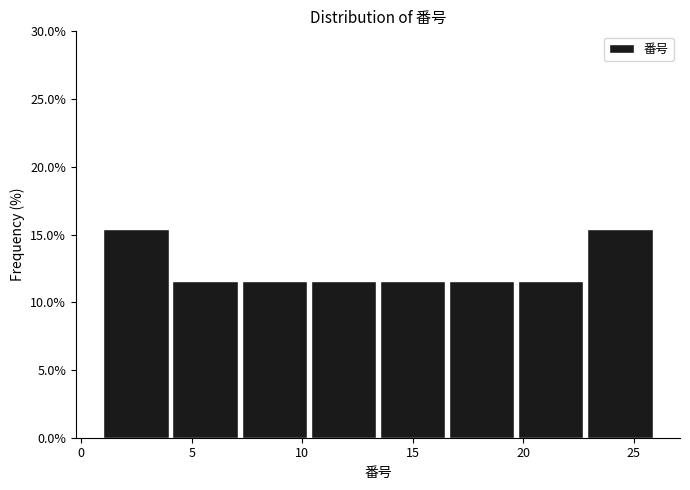

Reading left to right, transcribe this chart: for each bar, give the range it covers on the x-axis and its height. Neither the bar edges nor the heights are printed on the chart, so give them approximately, as read against the axes.

1.0 to 4.0: 15.5
4.0 to 7.5: 11.5
7.5 to 10.5: 11.5
10.5 to 13.5: 11.5
13.5 to 16.5: 11.5
16.5 to 20.0: 11.5
20.0 to 23.0: 11.5
23.0 to 26.0: 15.5